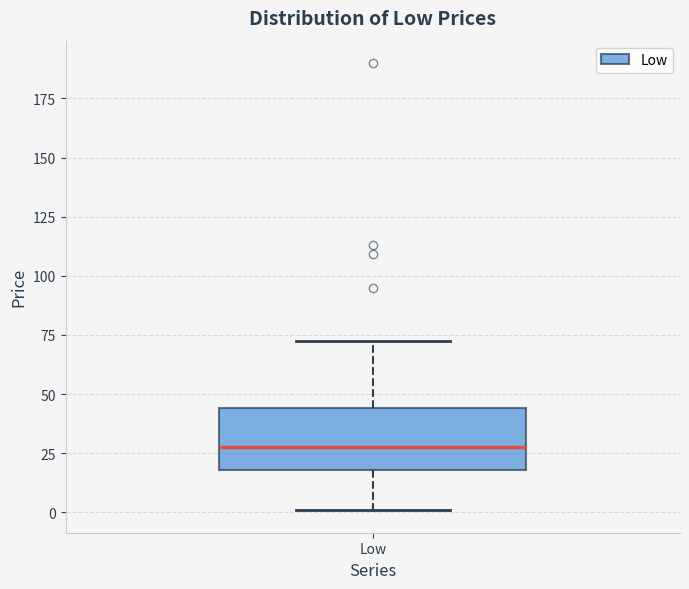

Read this box plot against the y-axis: the position of the median line, the range covered by the box, and the ends of both whiskers. The values are not printed on the chart, so give them approximately, as read against the axis.

median 30, box 20 to 45, whiskers 0 to 75